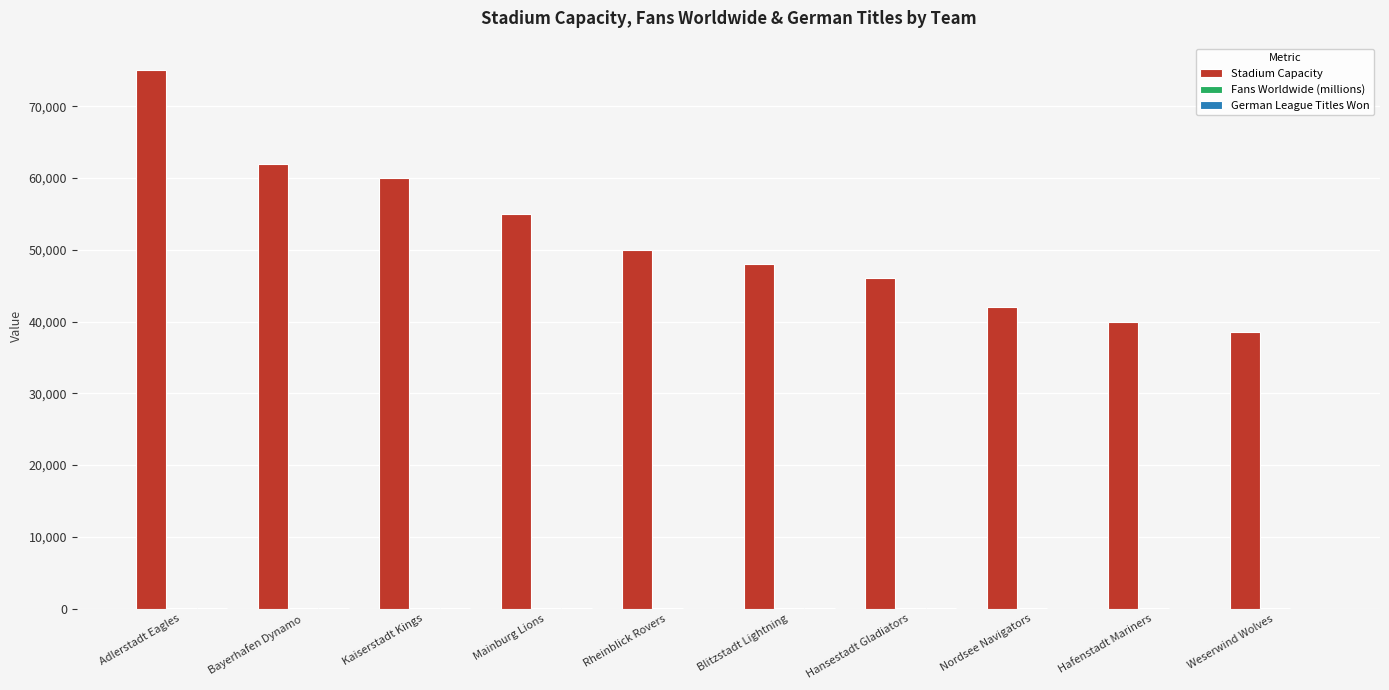

What is the total value across all series at Hafenstadt Mariners?

40020